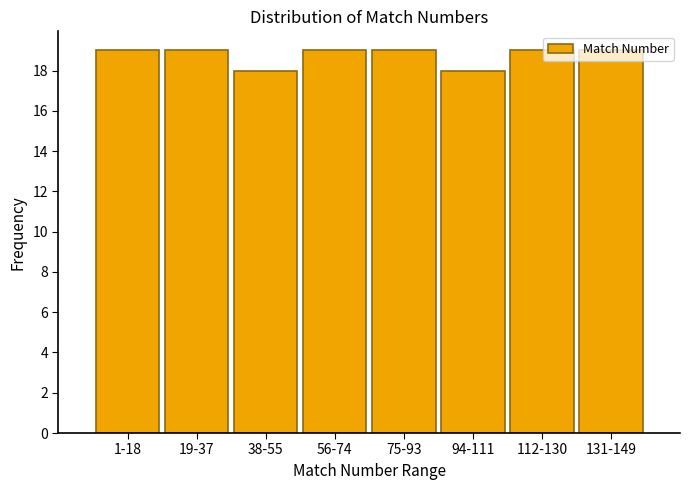

What is the maximum value shown in the chart?

19